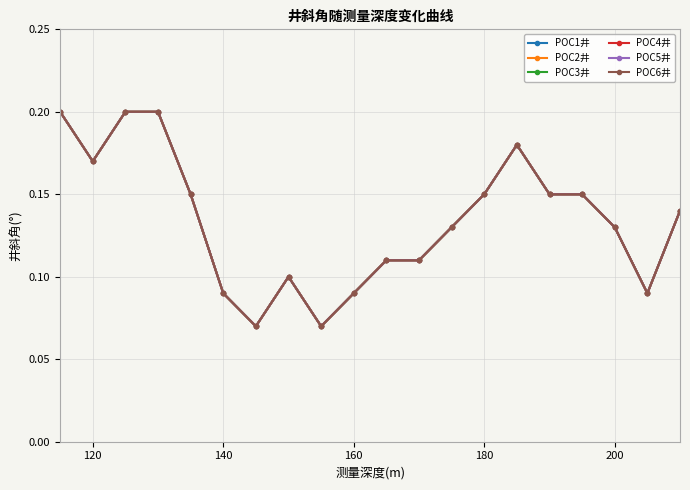

At how many categories does at least one series exceed 0?

20